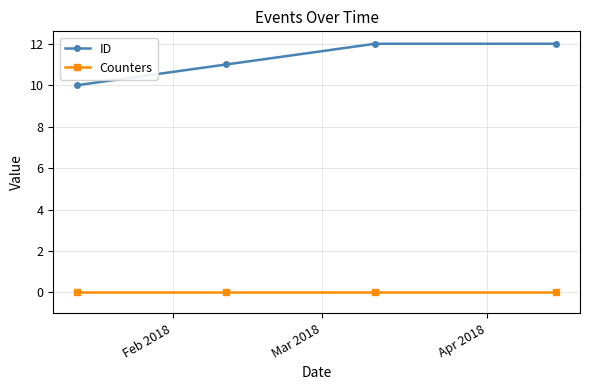

What is the sum of all ID values?

45